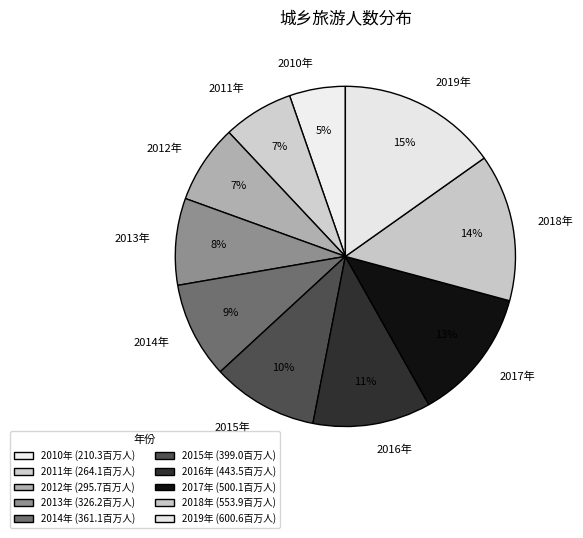

Is it true that 2014年 is 9% of the pie?

True